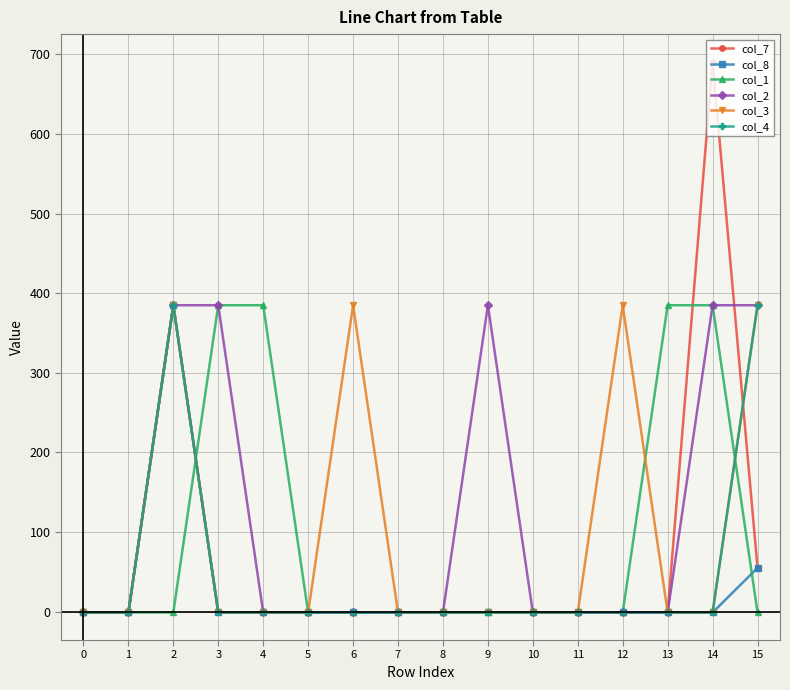

The value of col_8 at 12 is -1. True or false?

True